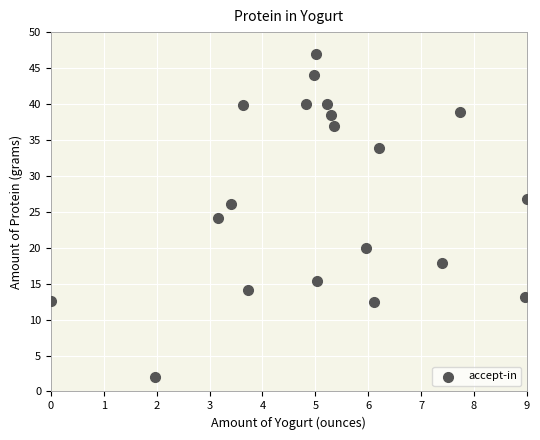

What is the range of X values (max minus min)?

9.0